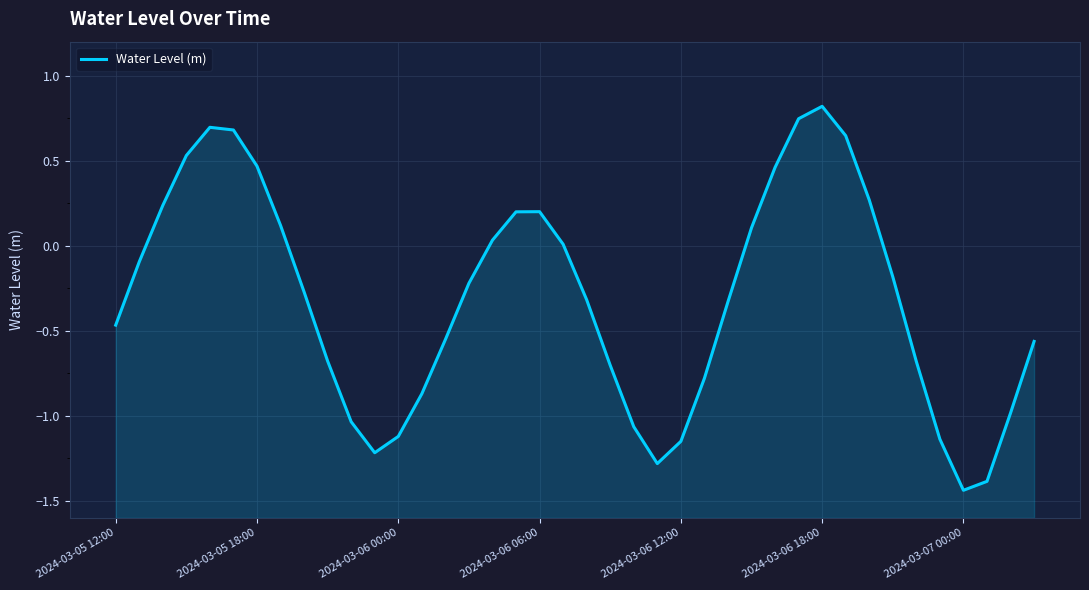

How many points are lower than both their immediate neighbors (excluding endpoints)?

3